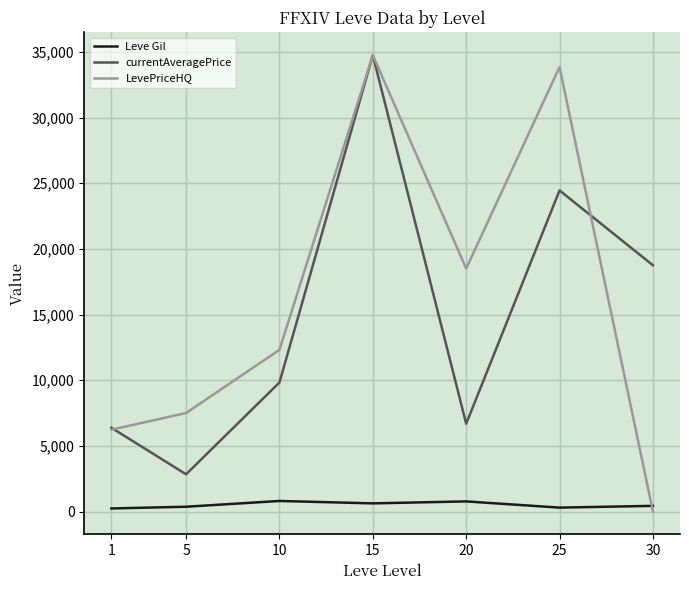

Which series changed the most between 5 and 30?

currentAveragePrice